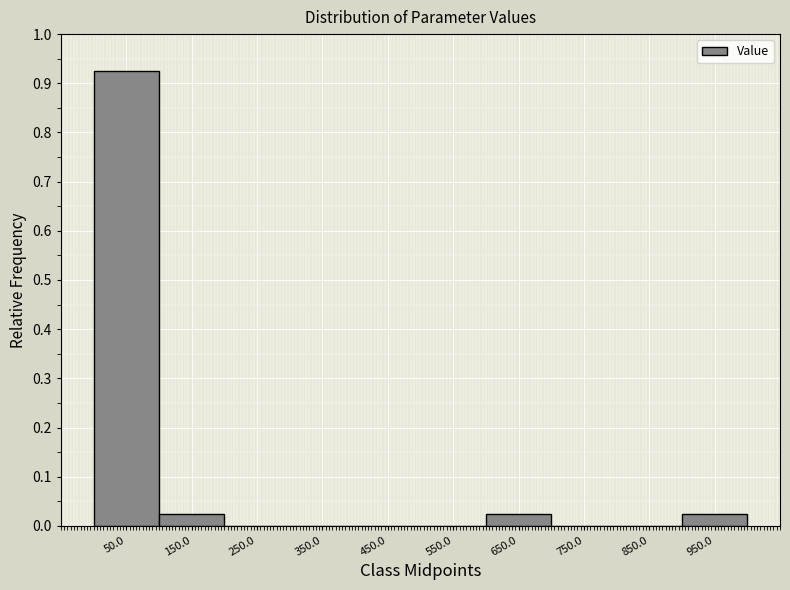

Reading left to right, transcribe this chart: for each bar, give the range it covers on the x-axis and its height. The values are not printed on the chart, so give them approximately, as read against the axis.

0 to 100: 0.93
100 to 200: 0.03
200 to 300: 0
300 to 400: 0
400 to 500: 0
500 to 600: 0
600 to 700: 0.03
700 to 800: 0
800 to 900: 0
900 to 1000: 0.03